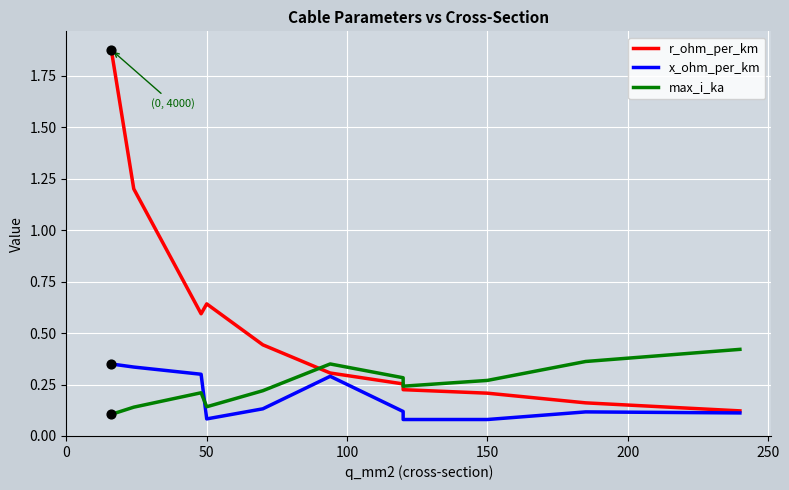

At how many categories does at least one series exceed 1?

2